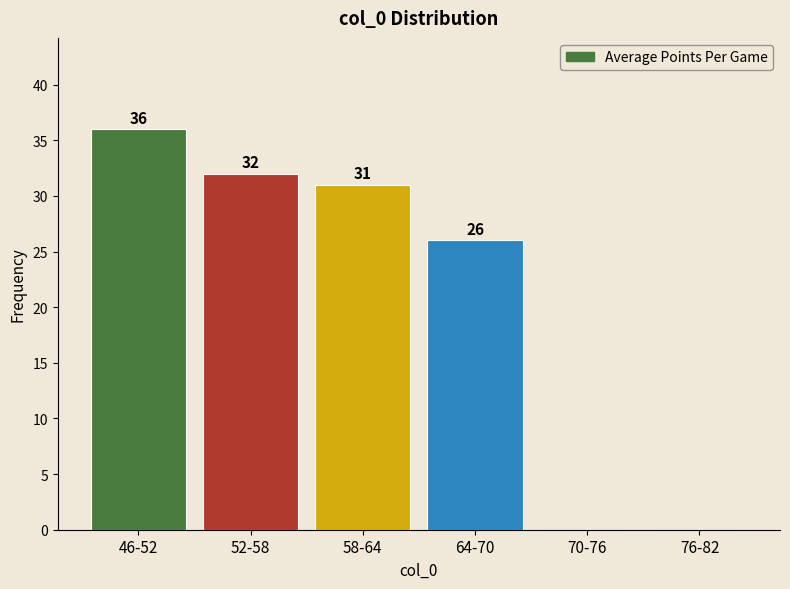

Reading left to right, extract all data points from this chart.

46-52=36	52-58=32	58-64=31	64-70=26	70-76=0	76-82=0